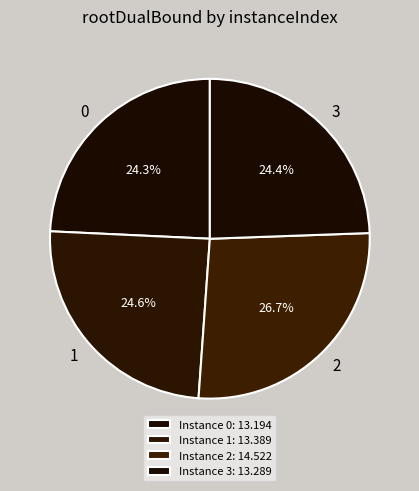

Count the number of slices in the pie.

4